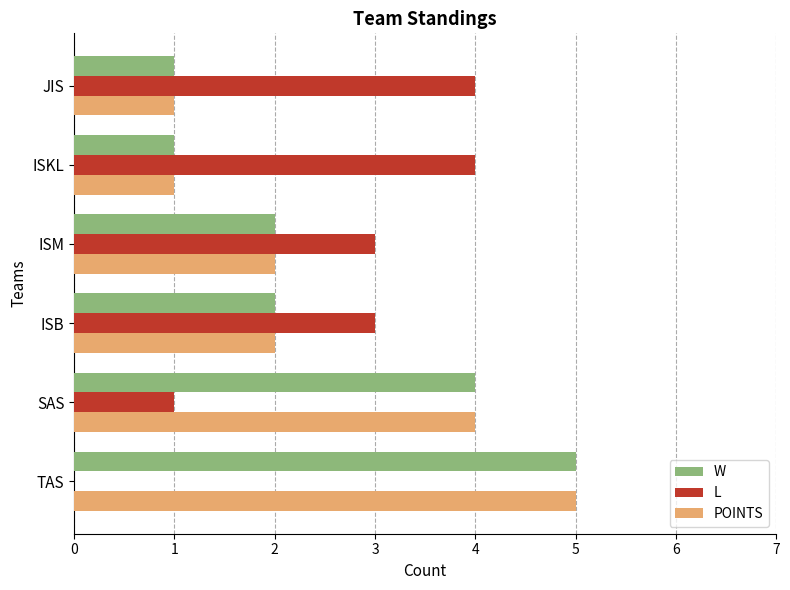

What is the total value across all series at TAS?

10